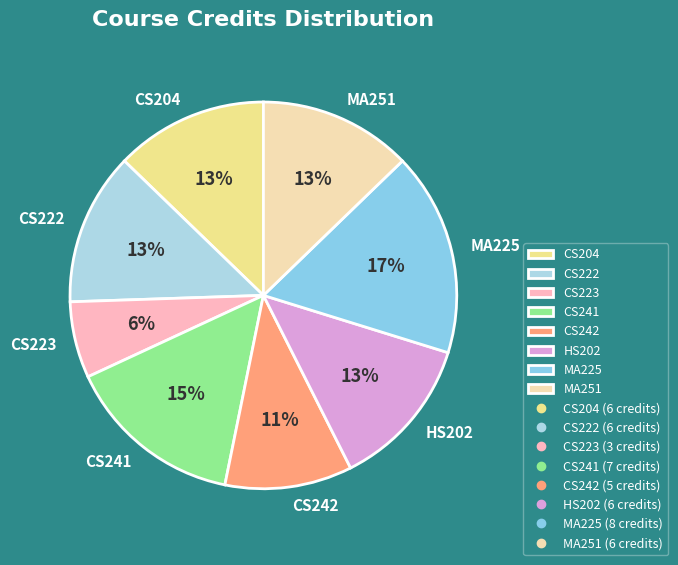

To the nearest percent, what portion does CS242 represent?

11%